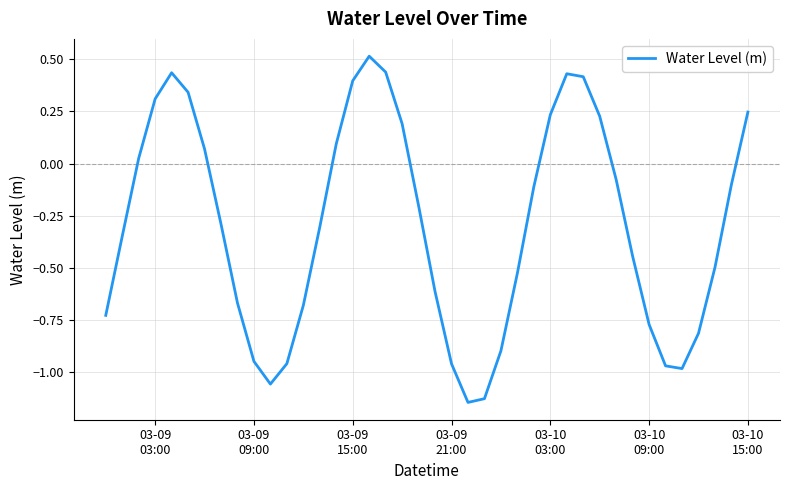

What is the greatest value displayed?

0.5